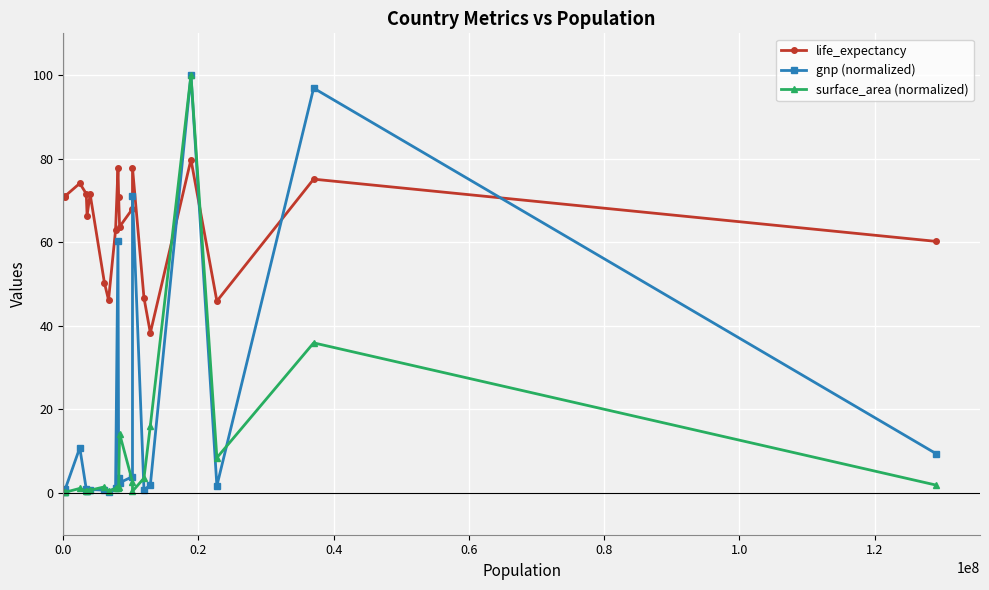

How many series are shown in this chart?

3